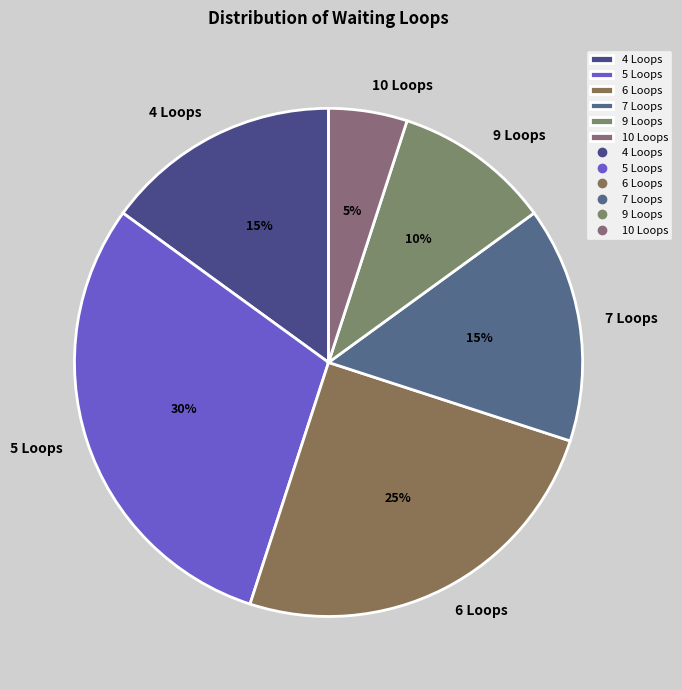

Is it true that 10 Loops is 5% of the pie?

True